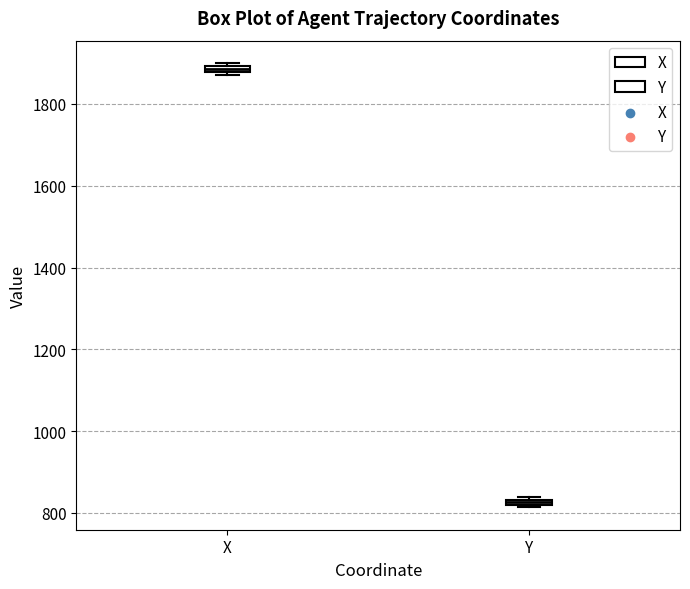

Which box has the highest median line?

X